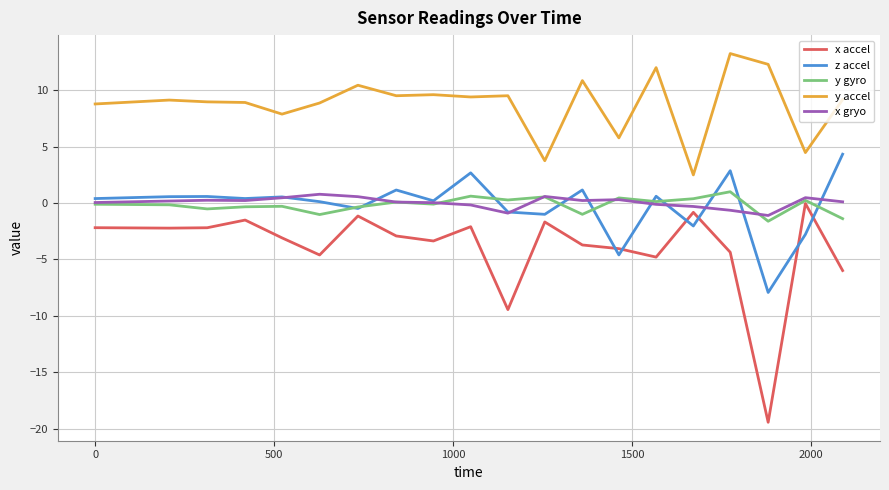

Which series has the widest spread of values?

x accel